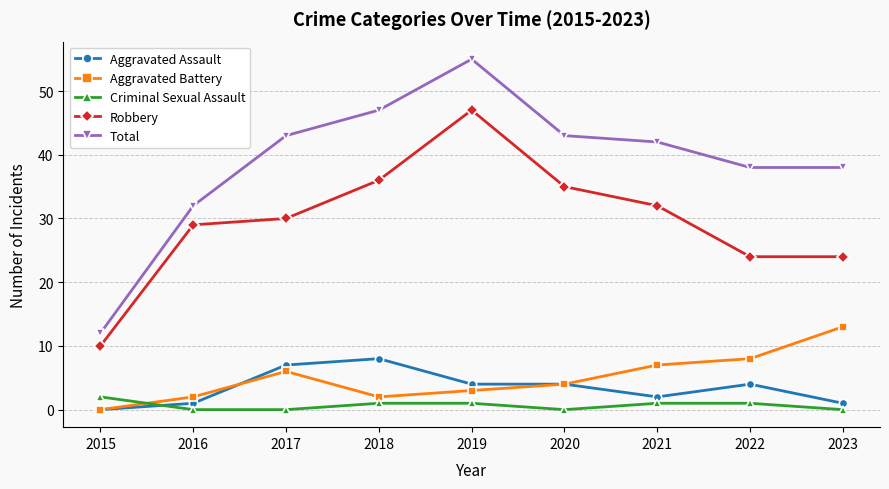

What is the spread (max minus min) of values at 2015?

12